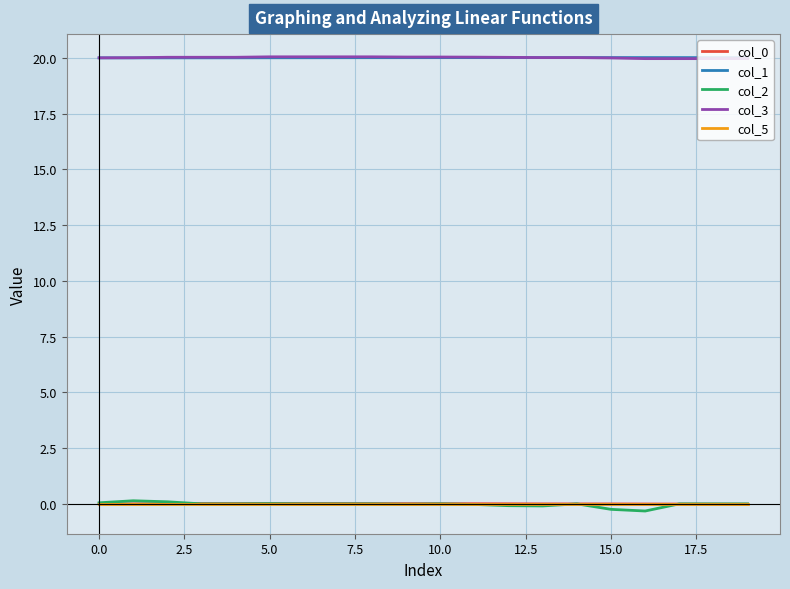

Count the number of categories in the chart.

20